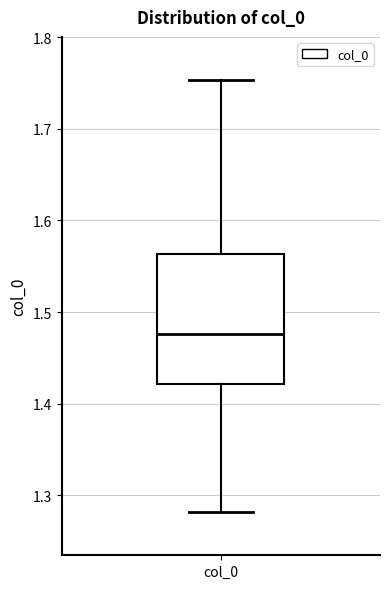

Where does the lower whisker of the box for col_0 end on the y-axis? The values are not printed on the chart, so give them approximately, as read against the axis.

1.28